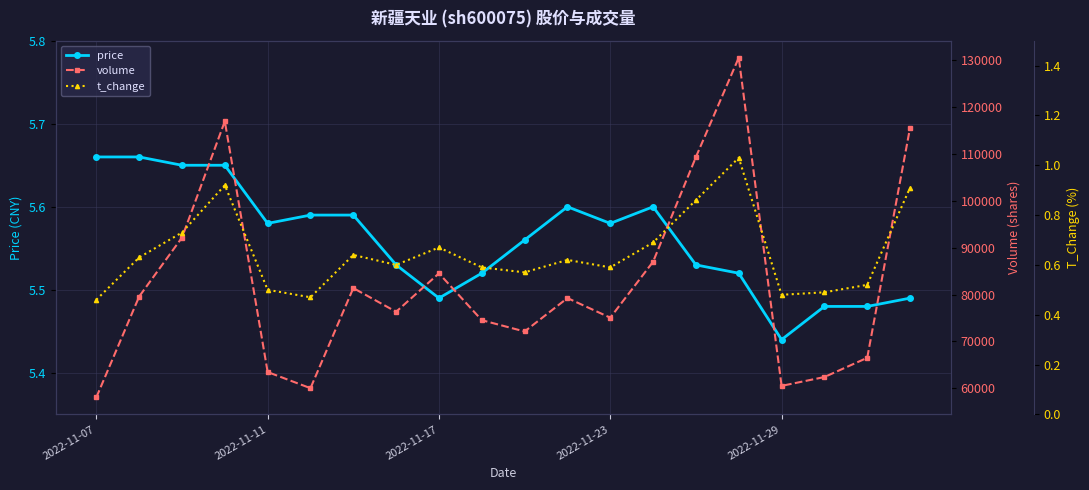

Reading left to right, transcribe all the data shown in this chart.

price: 5.7	5.7	5.7	5.7	5.6	5.6	5.6	5.5	5.5	5.5	5.6	5.6	5.6	5.6	5.5	5.5	5.4	5.5	5.5	5.5
volume: 58032.0	79576.0	92170.0	117005.0	63447.0	59998.0	81380.0	76321.0	84525.0	74525.0	72106.0	79246.0	75055.0	87009.0	109375.0	130593.0	60492.0	62378.0	66489.0	115627.0
t_change: 0.5	0.6	0.7	0.9	0.5	0.5	0.6	0.6	0.7	0.6	0.6	0.6	0.6	0.7	0.9	1.0	0.5	0.5	0.5	0.9